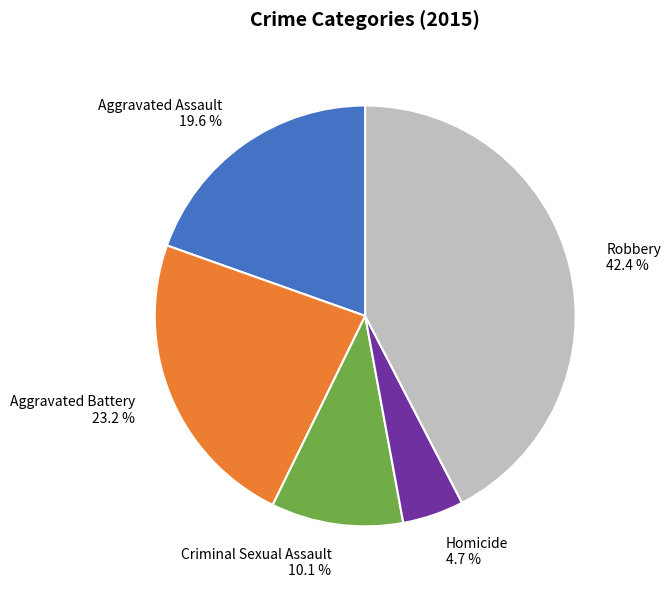

What is the ratio of the value at Aggravated Battery 23.2 % to the value at Criminal Sexual Assault 10.1 %?

2.3